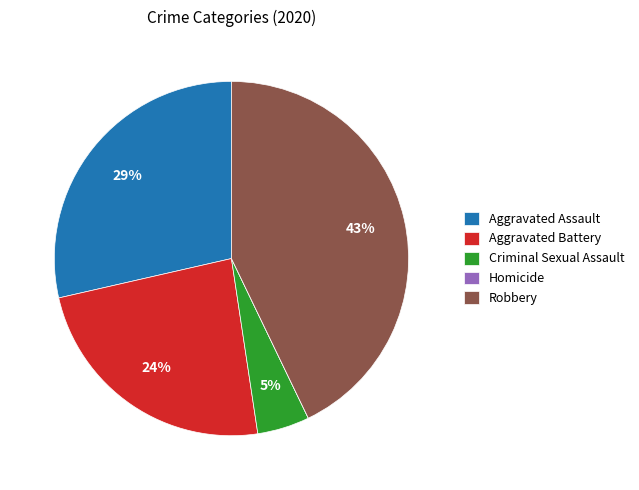

To the nearest percent, what portion does Robbery represent?

43%